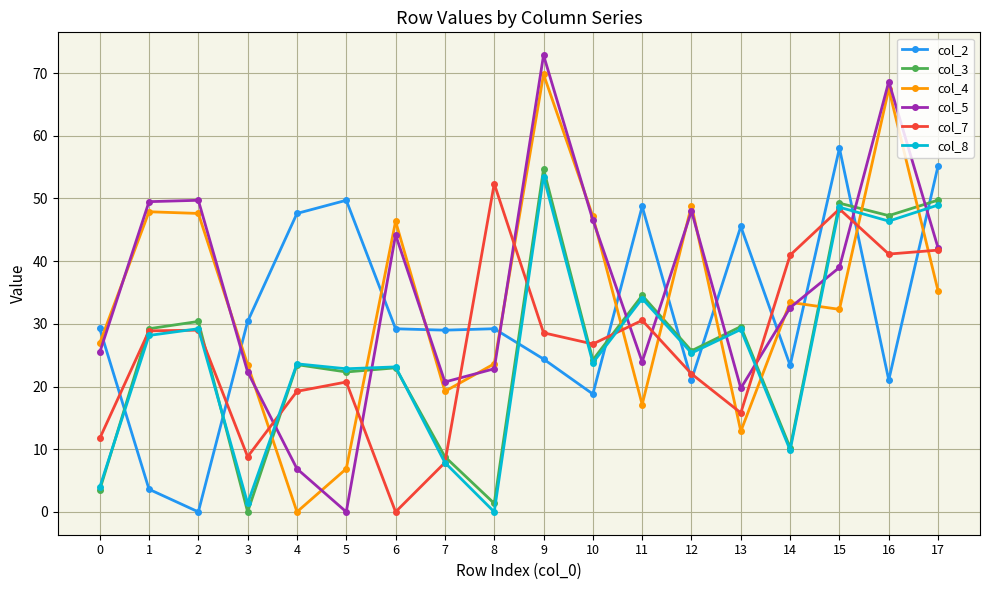

What are all the series names shown in the legend?

col_2, col_3, col_4, col_5, col_7, col_8